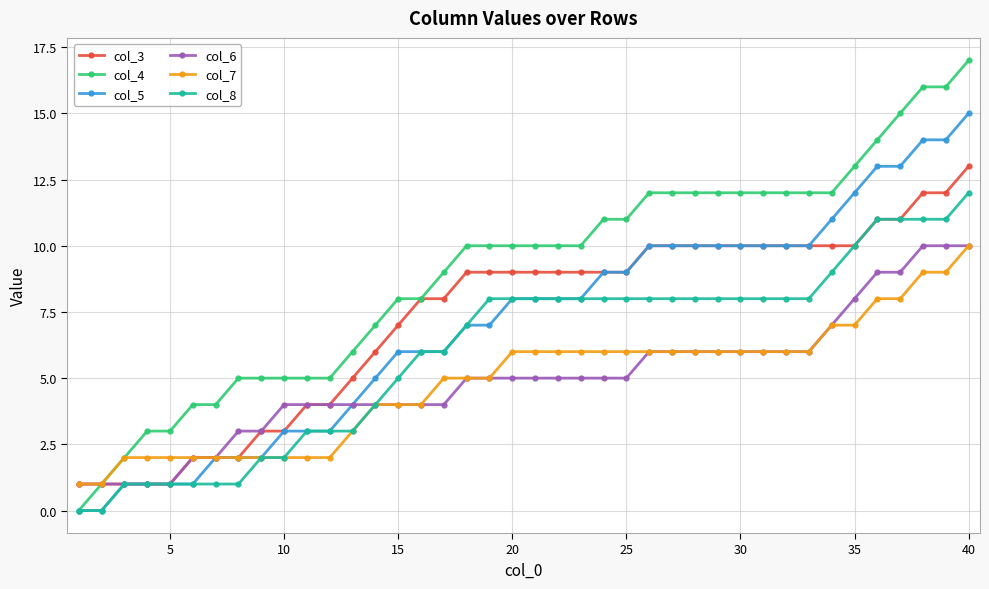

How many distinct data groups are displayed?

6